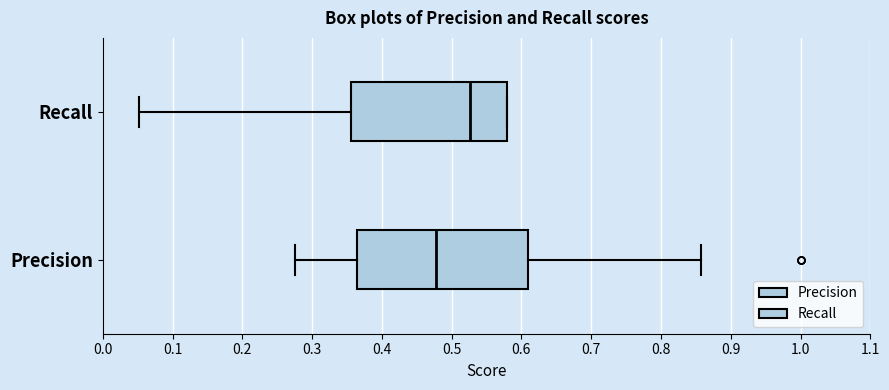

Which box's median line is the furthest to the right?

Recall